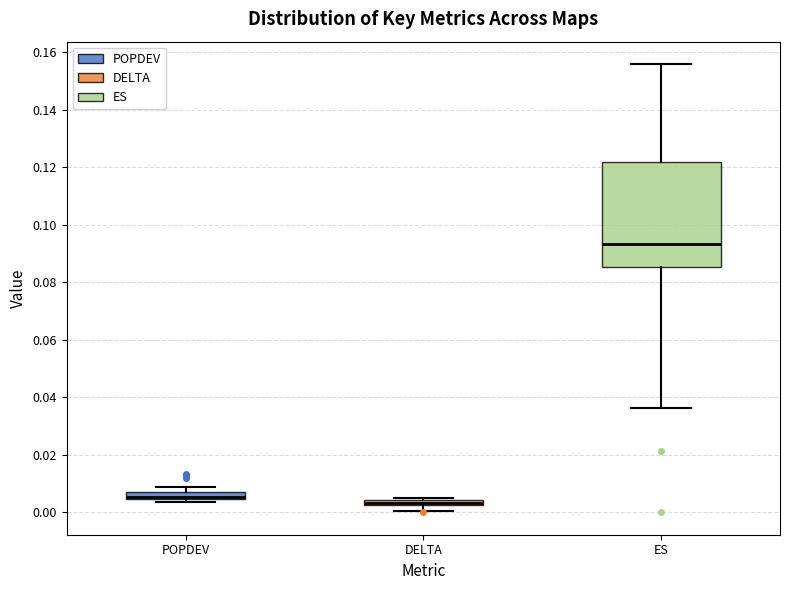

Which box has the lowest median line?

DELTA